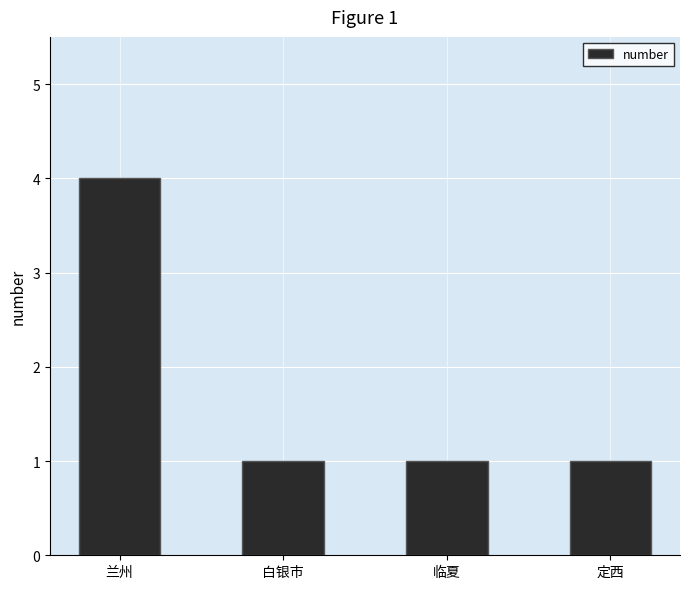

At which category does the chart reach its peak across all series?

兰州